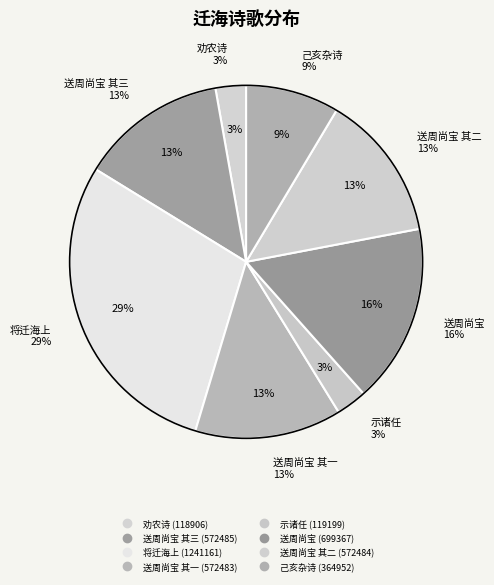

What is the change in value from 劝农诗·我迁海康 to 送周尚宝左迁海澄典史?

+580461